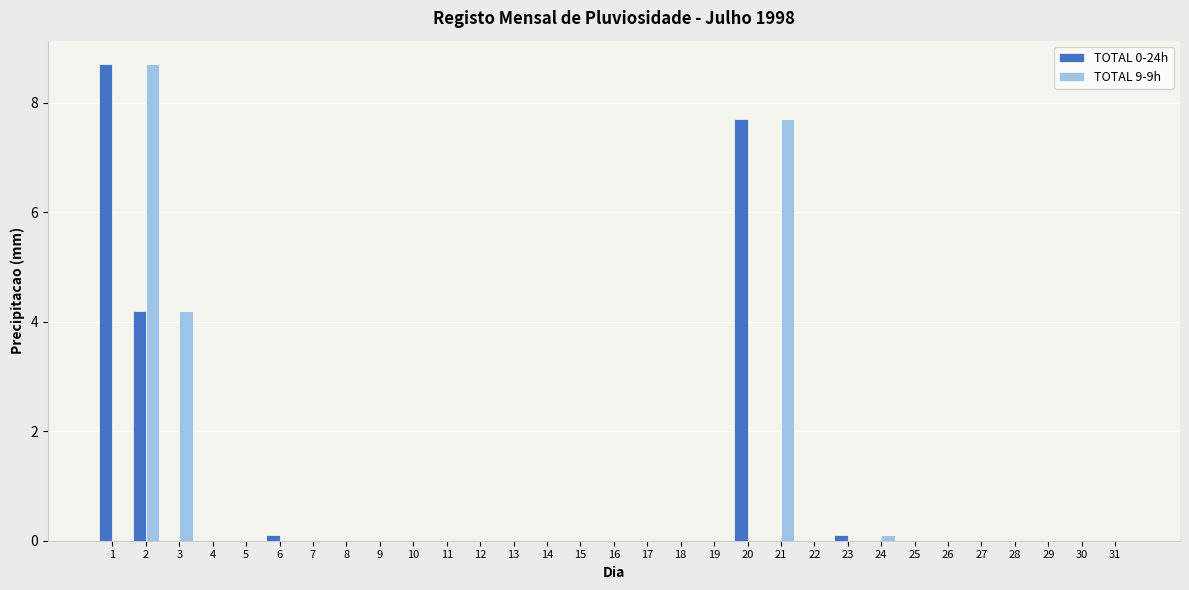

How many distinct data groups are displayed?

2